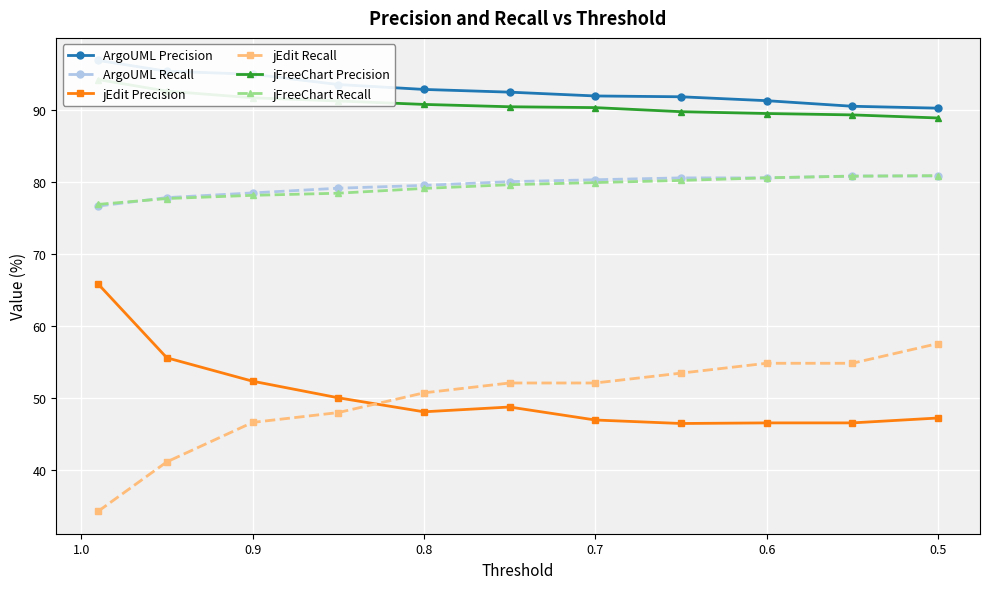

True or false: jFreeChart Recall has more than 2 points higher than both neighbors.

False